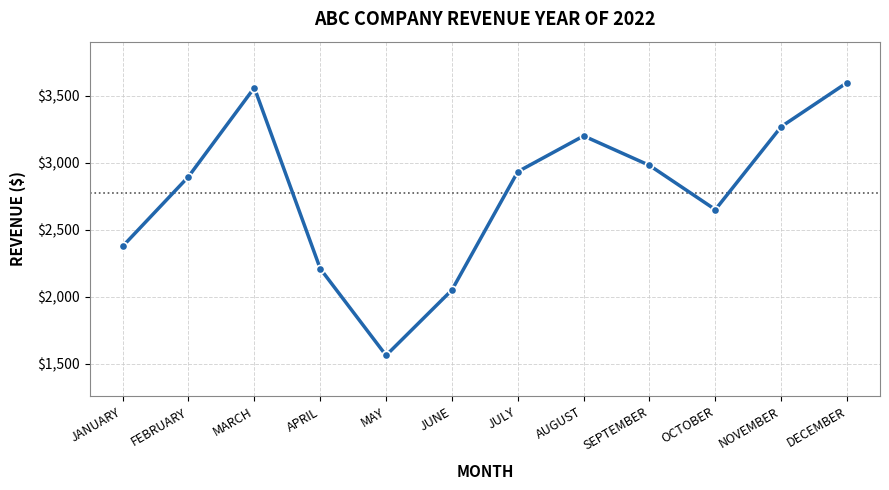

Reading left to right, what are all the values shown in this chart?

2376	2896	3560	2210	1562	2050	2933	3200	2980	2650	3269	3598